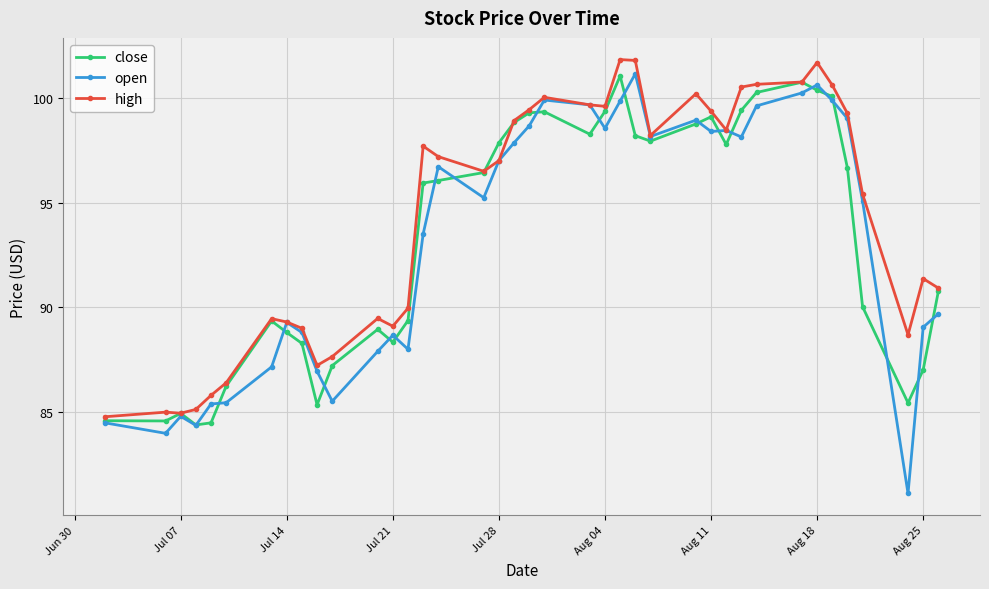

True or false: high has more than 2 points higher than both neighbors.

True